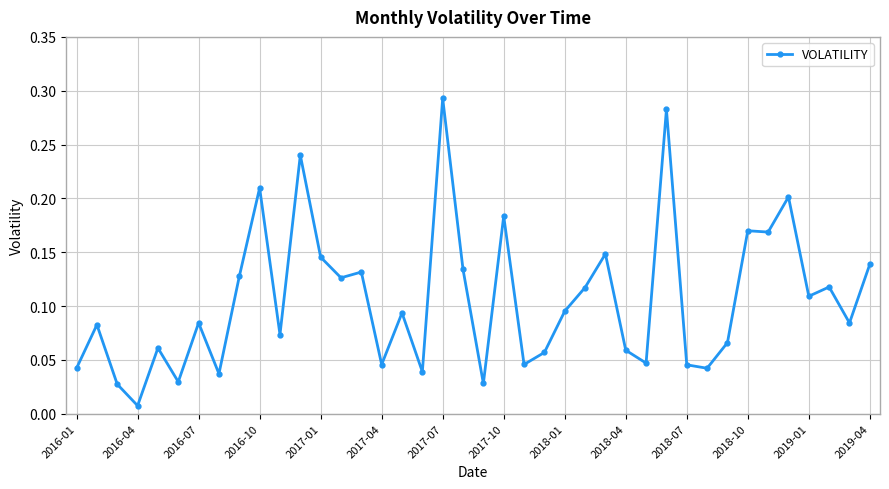

What is the sum of all values?

4.2